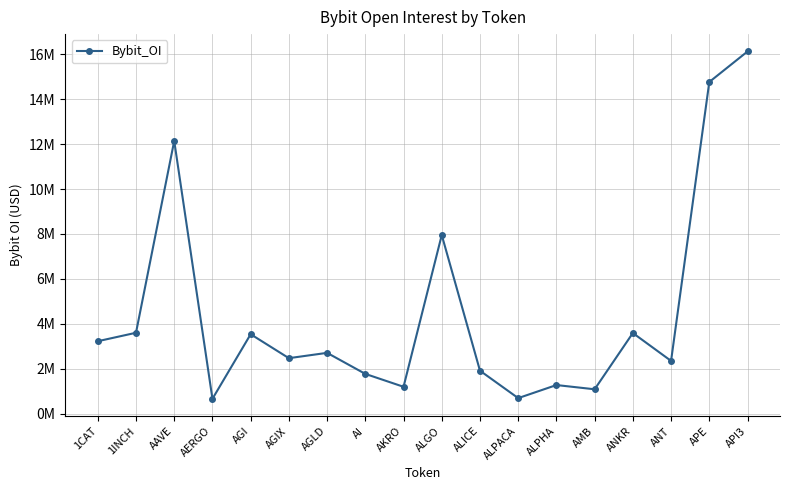

Which has a higher value, APE or AMB?

APE